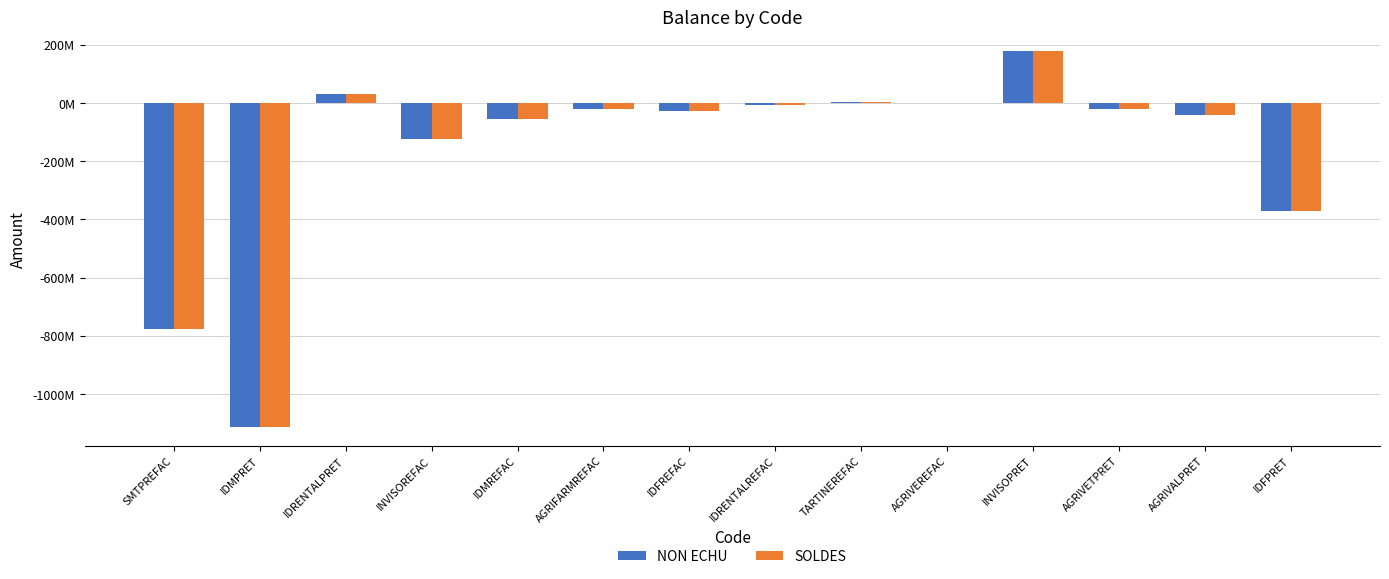

Which has a higher value, IDMREFAC or SMTPREFAC?

IDMREFAC